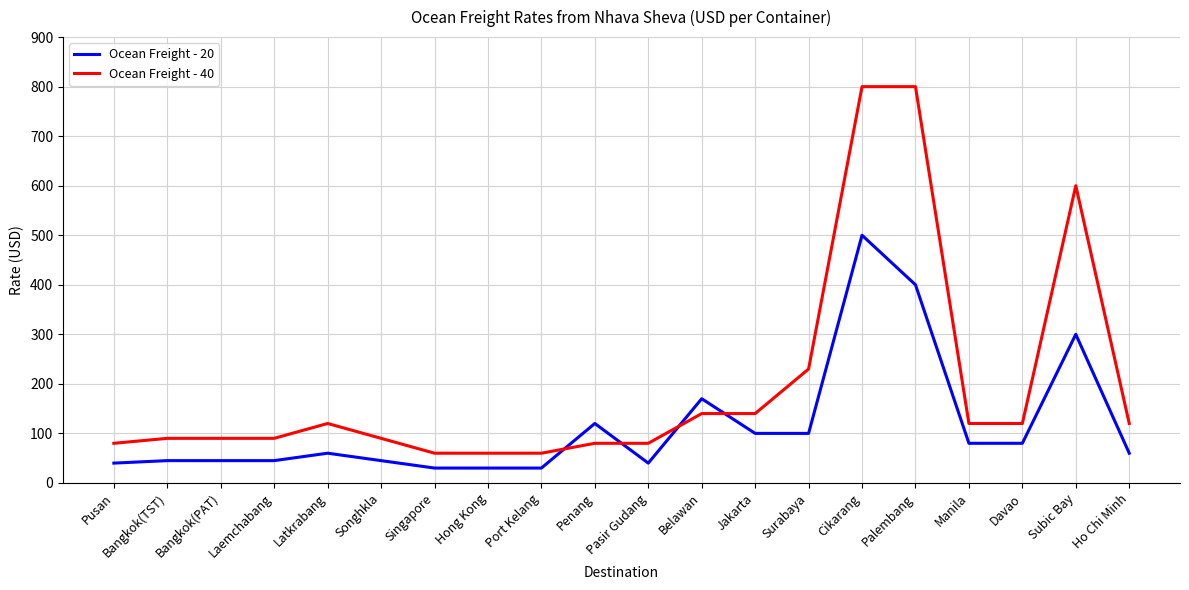

Where is Ocean Freight - 40 nearest to the value 430?

Subic Bay